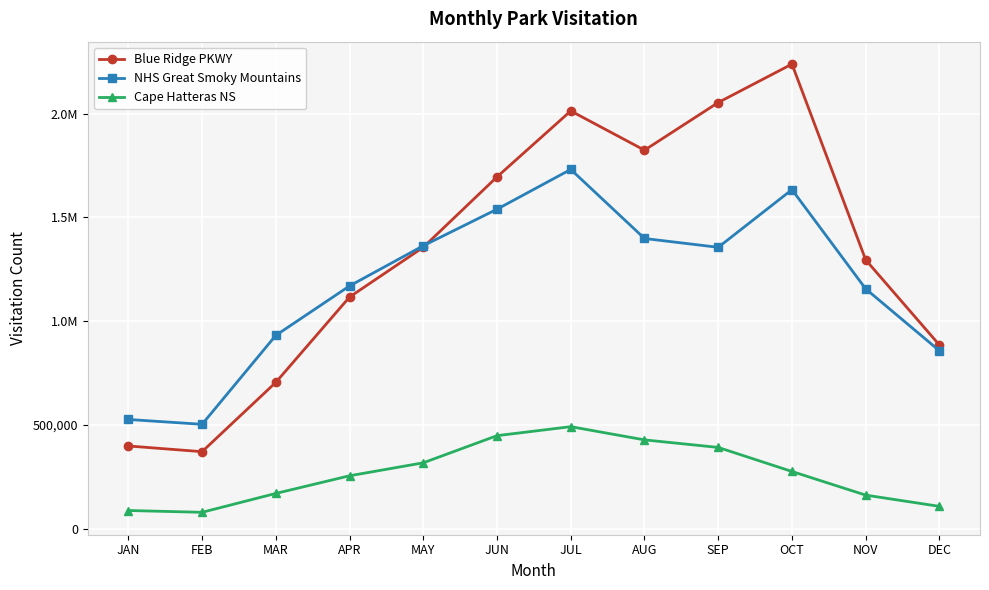

Is it true that Blue Ridge PKWY equals 1694982 at JUN?

True